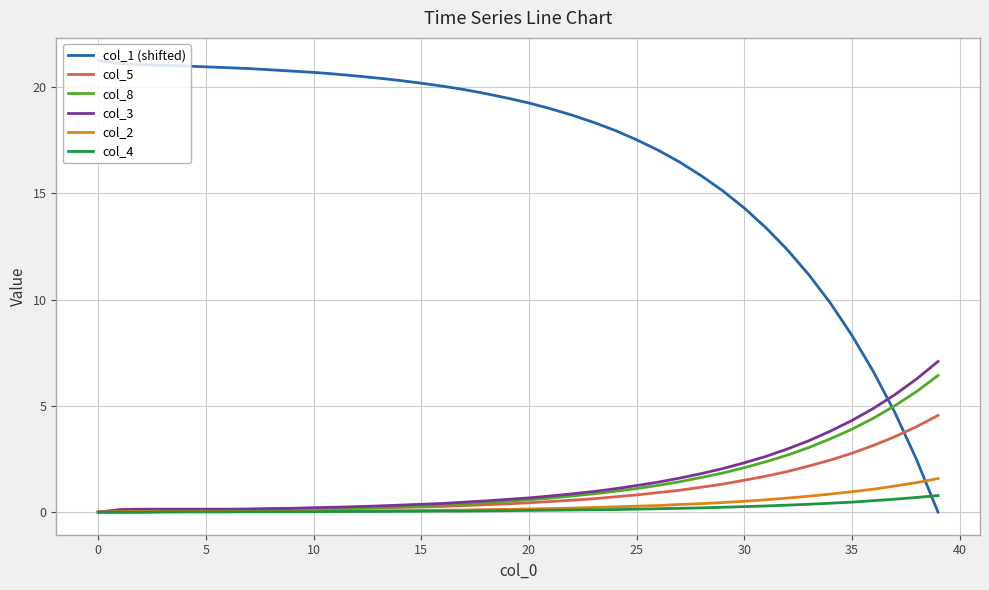

What is the highest value of the col_4 series?

0.8